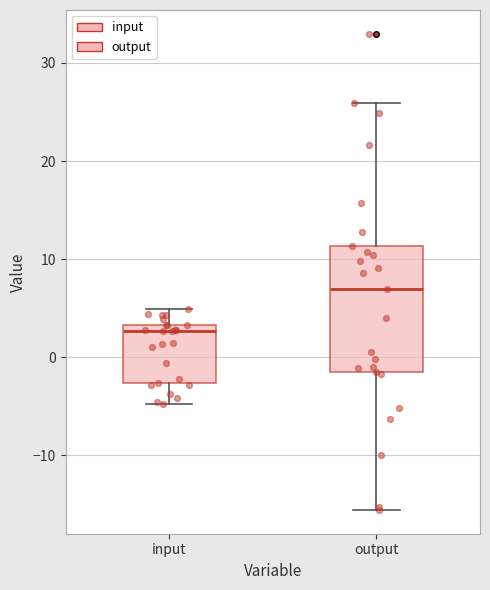

Comparing the boxes themselves (not the whiskers), which one is the tallest?

output